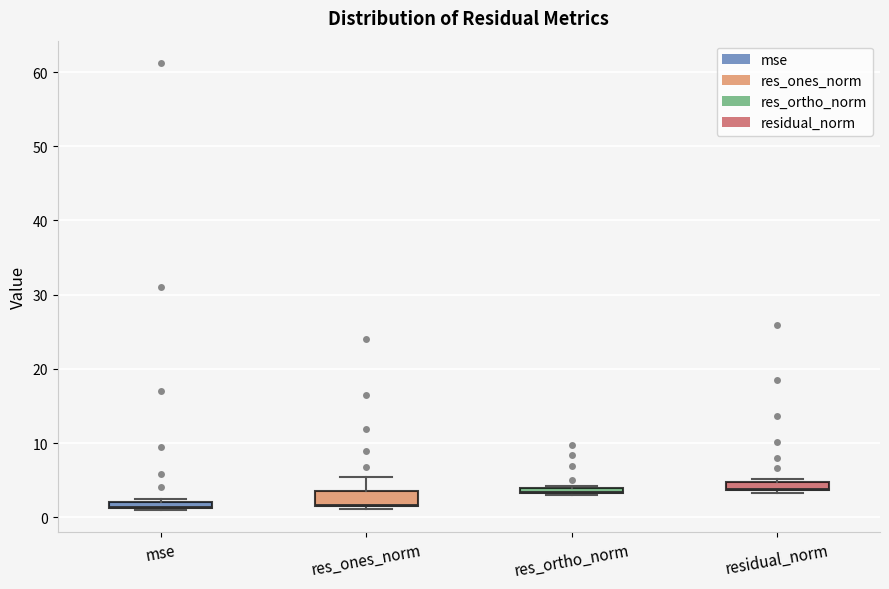

Where is the upper edge of the box for residual_norm on the y-axis? The values are not printed on the chart, so give them approximately, as read against the axis.

5